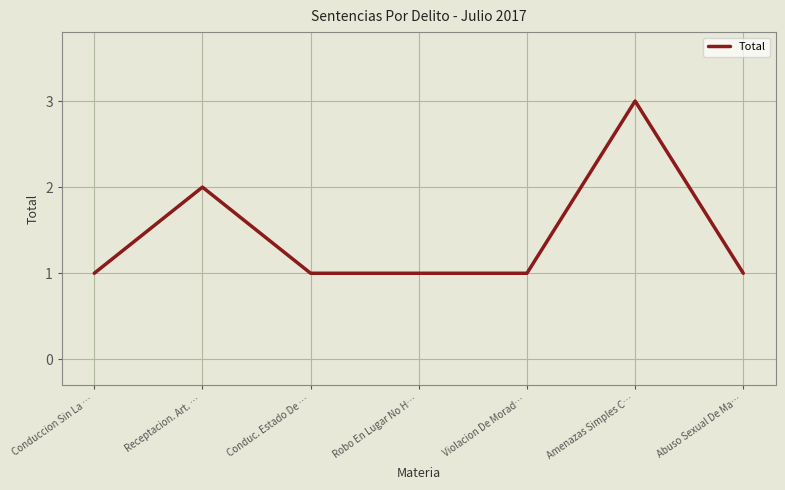

What position from the right is Amenazas Simples C…?

2